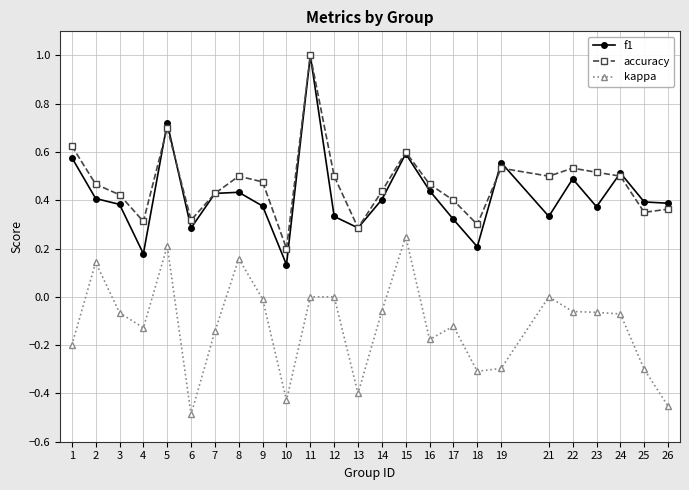

At which category does accuracy reach its first local valley?

4